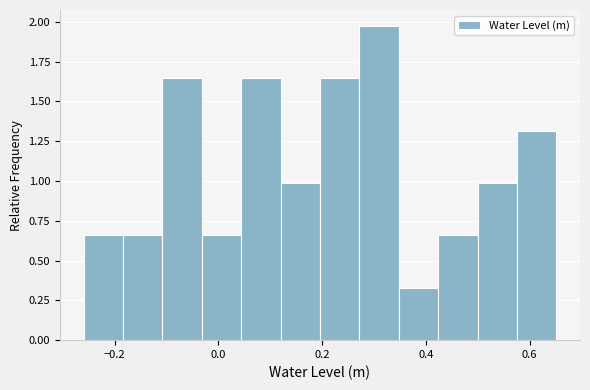

Around what value on the x-axis is the tallest bar? Give the approximate position of its centre, as read against the axis.

0.30